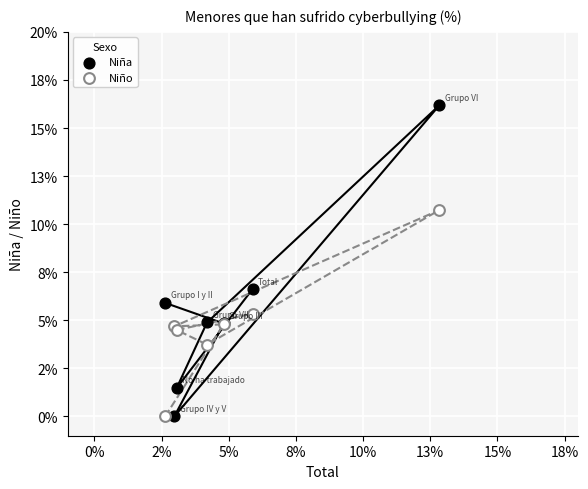

Which series reaches the maximum Y coordinate?

Niña